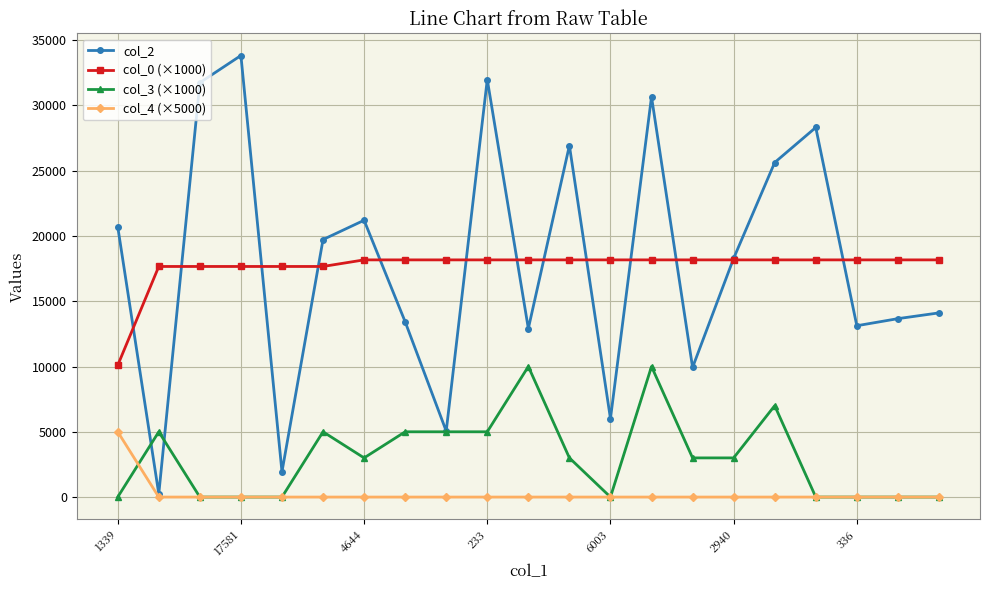

Which series has the widest spread of values?

col_2